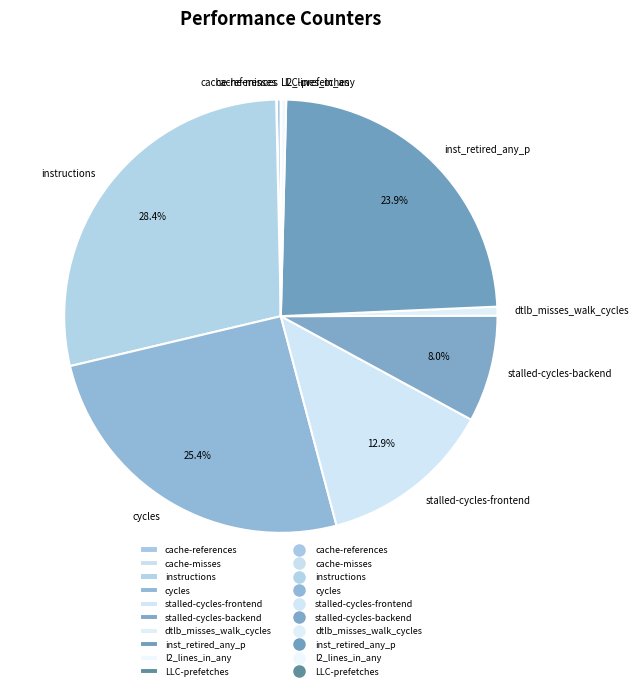

Do stalled-cycles-backend and instructions together represent more than half of the pie?

No